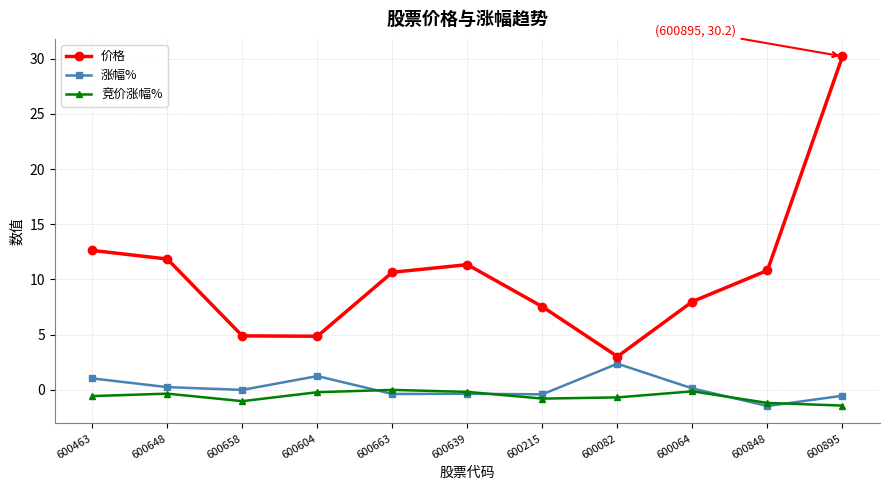

True or false: 涨幅% and 竞价涨幅% intersect in this chart.

True